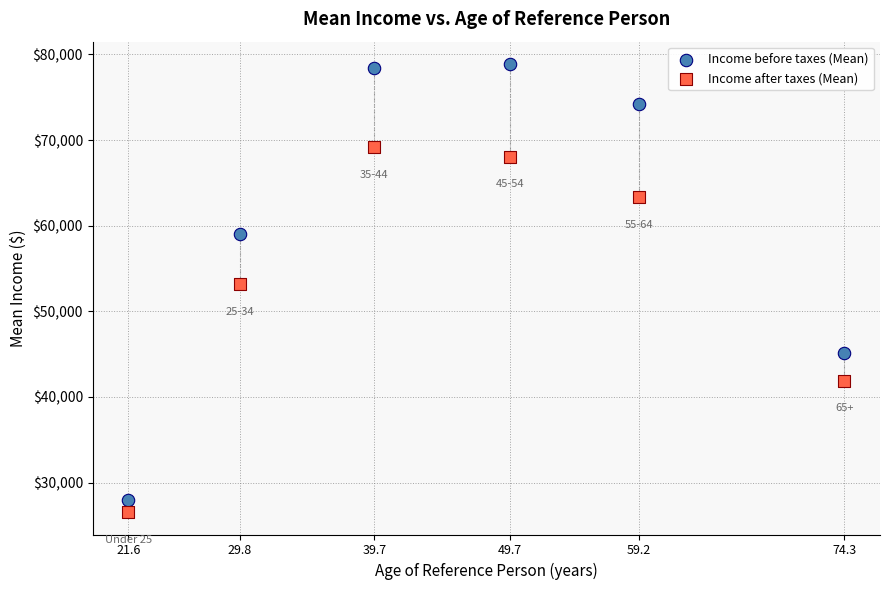

What are all the series names shown in the legend?

Income before taxes (Mean), Income after taxes (Mean)